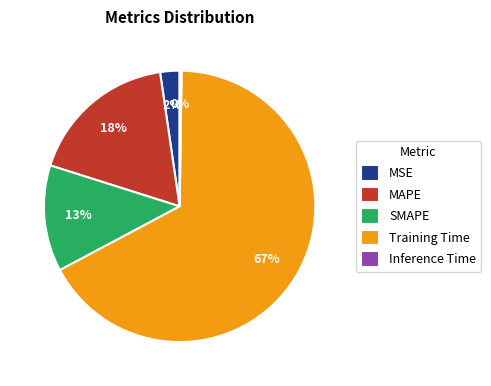

To the nearest percent, what portion does MSE represent?

2%